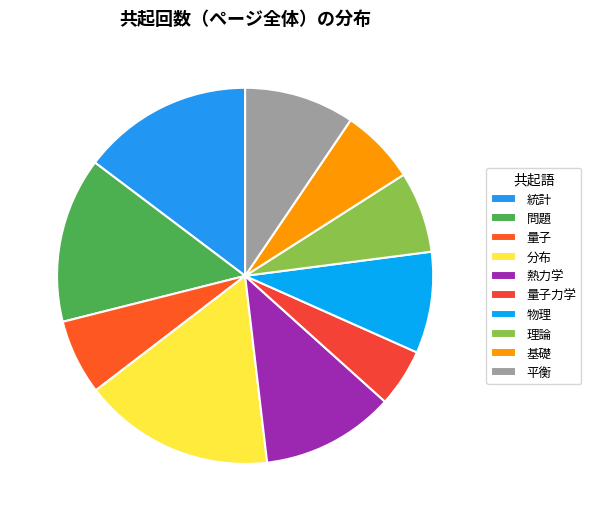

Does 物理 account for over 50% of the chart?

No